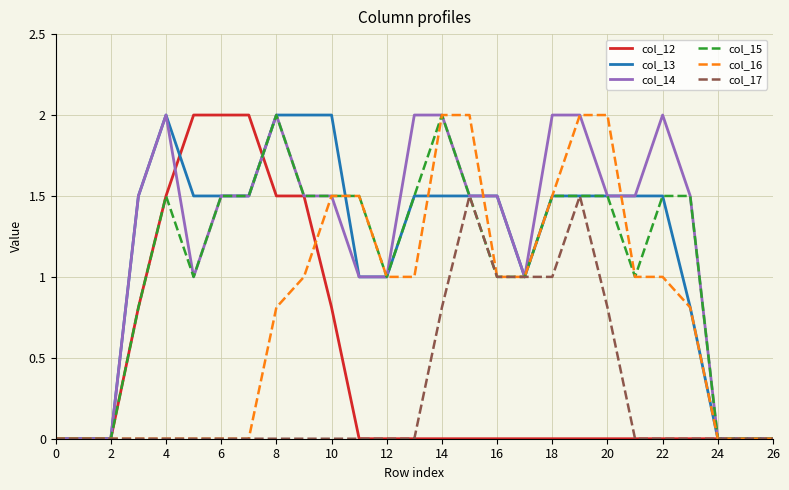

What is the greatest value displayed?

2.0